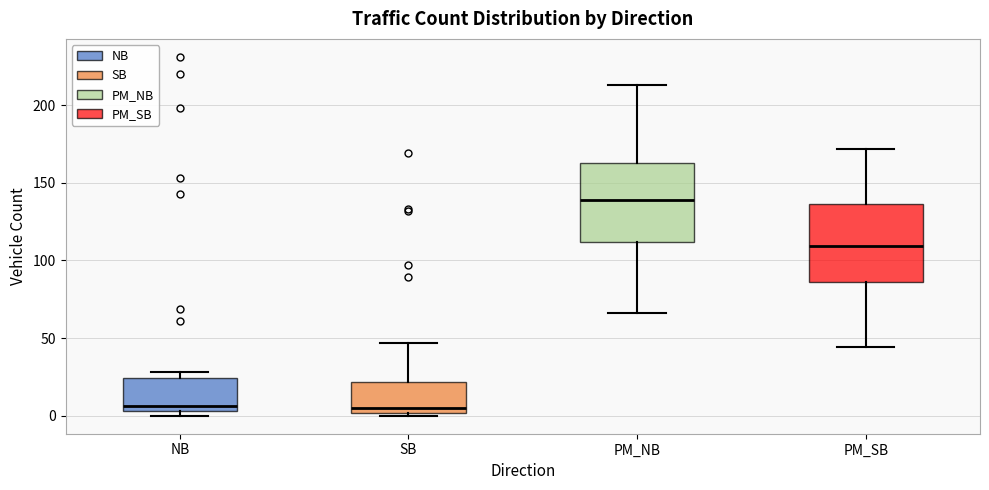

Where is the lower edge of the box for PM_SB on the y-axis? The values are not printed on the chart, so give them approximately, as read against the axis.

85